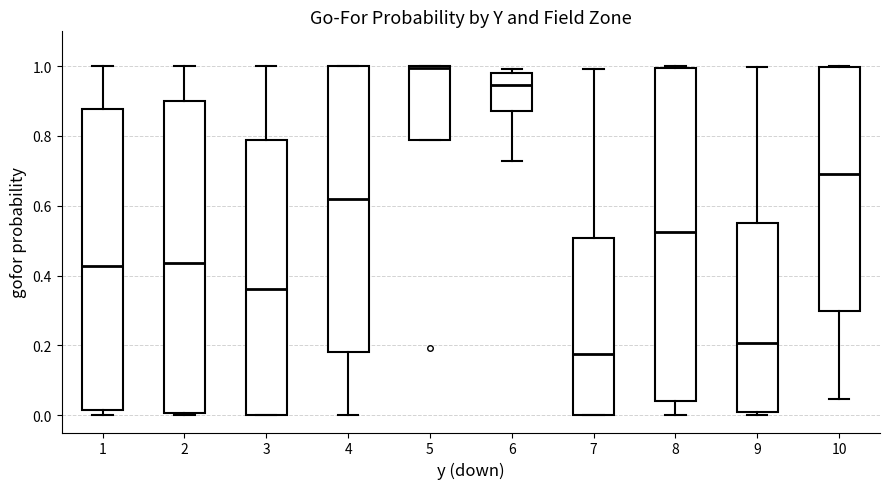

Where is the lower edge of the box at x = 5 on the y-axis? The values are not printed on the chart, so give them approximately, as read against the axis.

0.78